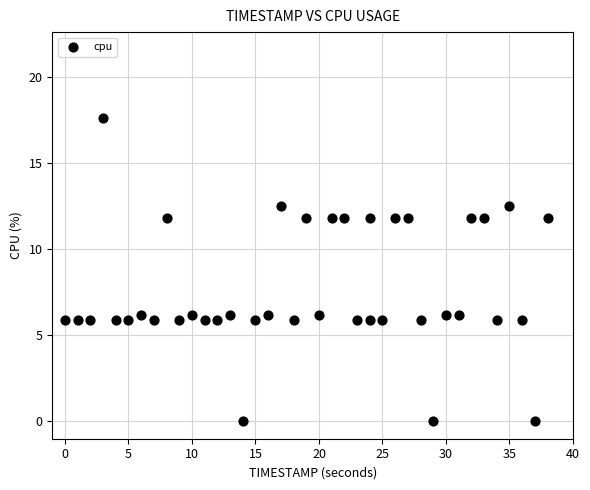

What is the range of X values (max minus min)?

38.0